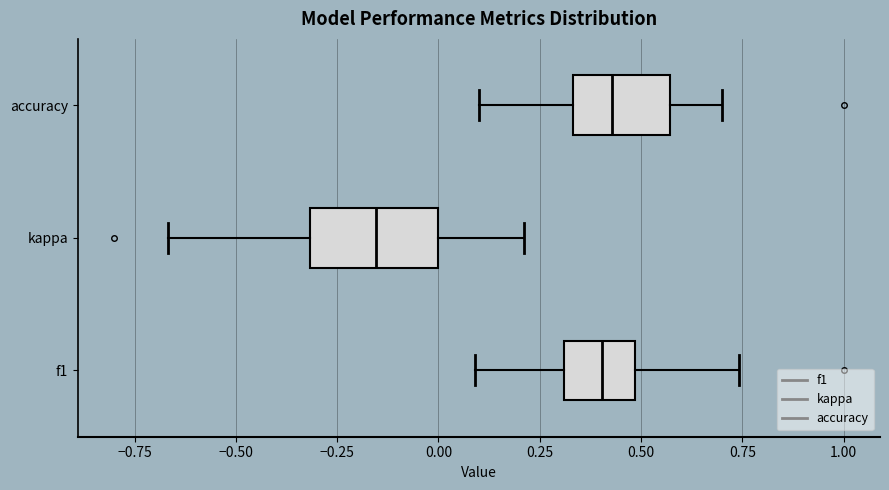

Which box is the widest, from its left edge to its right edge?

kappa